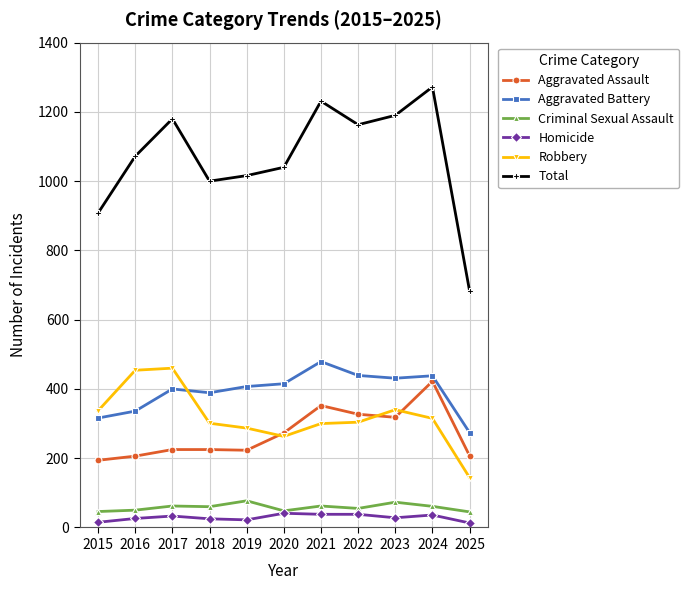

Rank the series by their maximum value, from lowest to highest.

Homicide, Criminal Sexual Assault, Aggravated Assault, Robbery, Aggravated Battery, Total